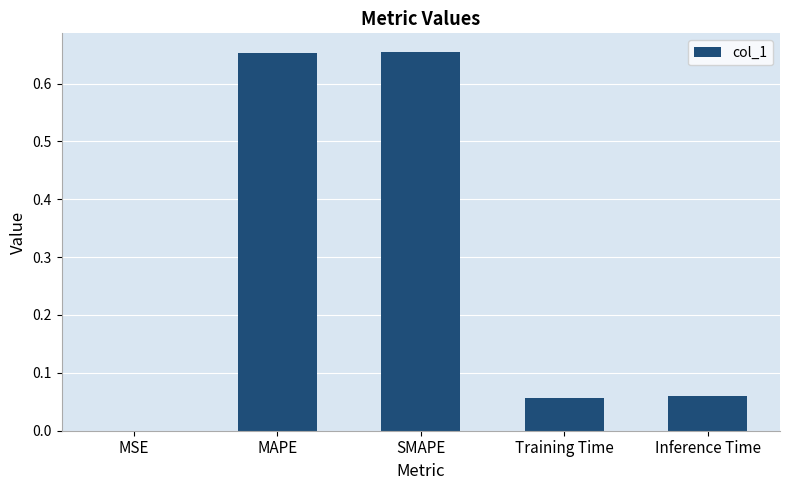

Where is the data nearest to the value 0?

MSE